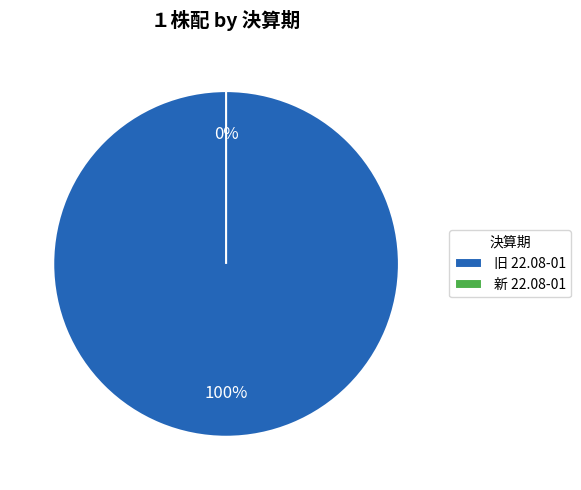

How many slices are in this pie chart?

2